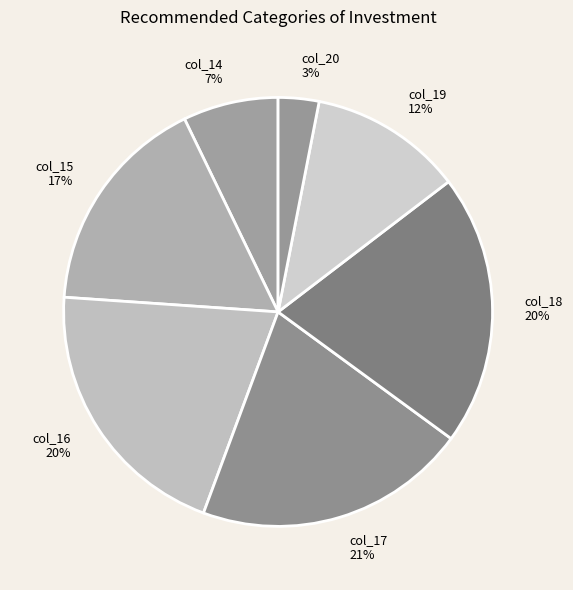

To the nearest percent, what is the difference between the largest and smallest slice percentages?

18%